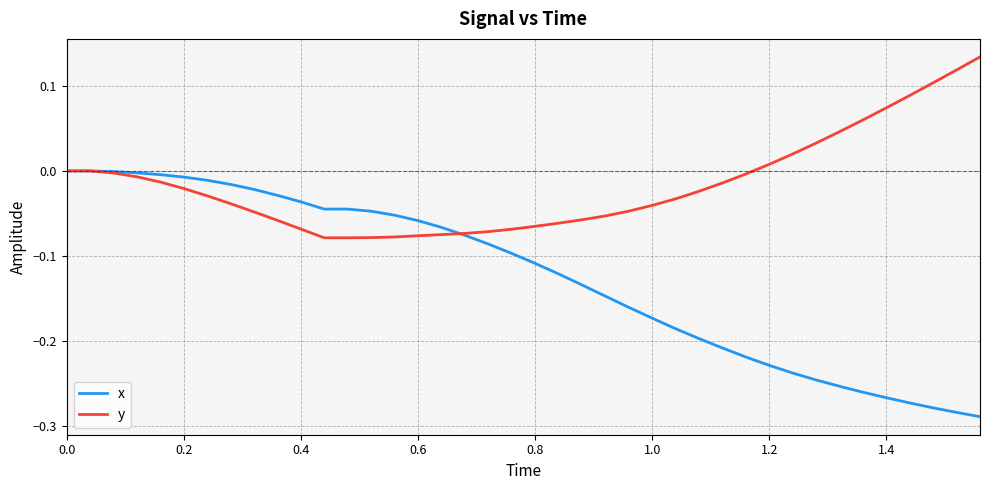

Which series has the largest total across all categories?

y